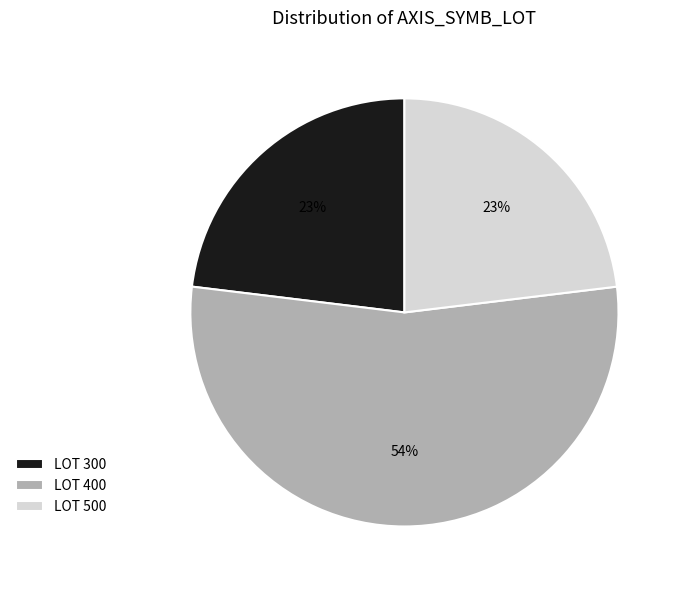

To the nearest percent, what is the difference between the LOT 500 and LOT 400 slice percentages?

31%